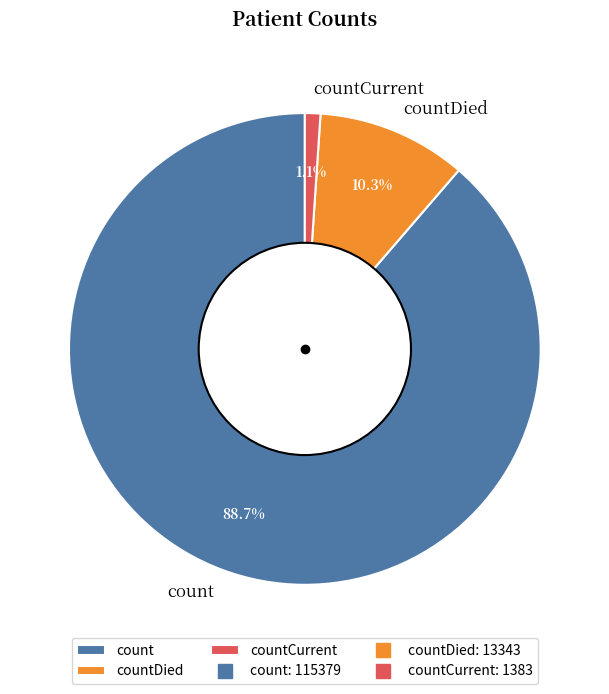

To the nearest percent, what portion does countDied represent?

10%